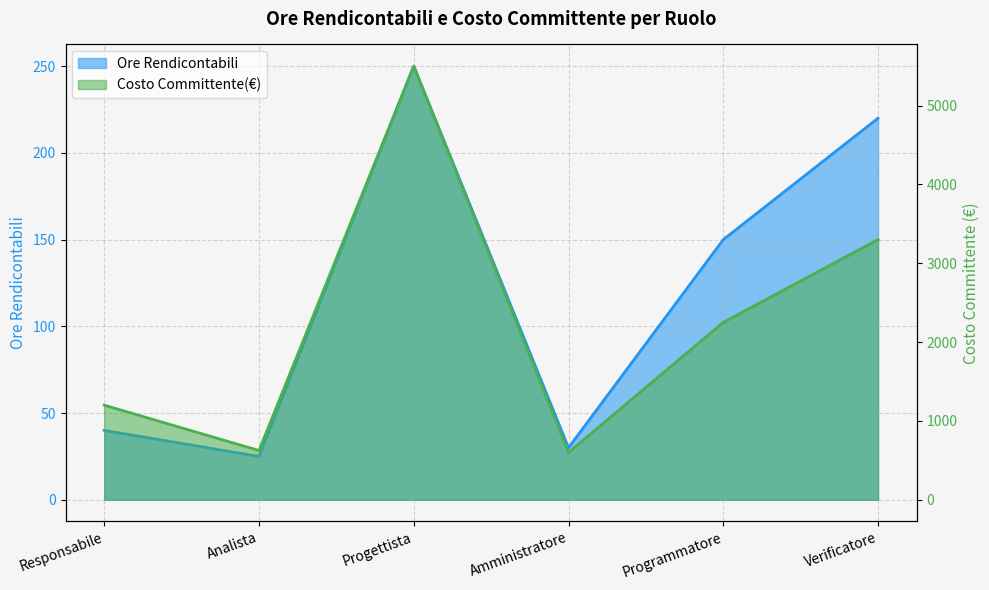

The value of Ore Rendicontabili at Programmatore is 150. True or false?

True